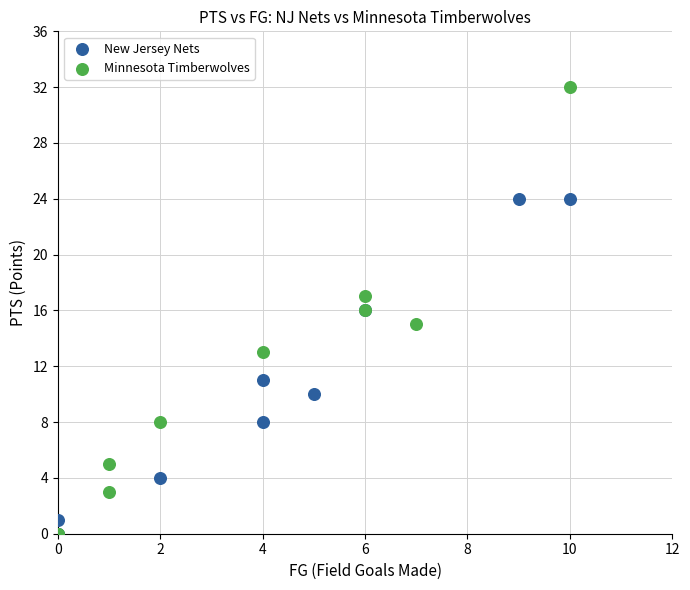

Which series has the largest Y range (max minus min)?

Minnesota Timberwolves